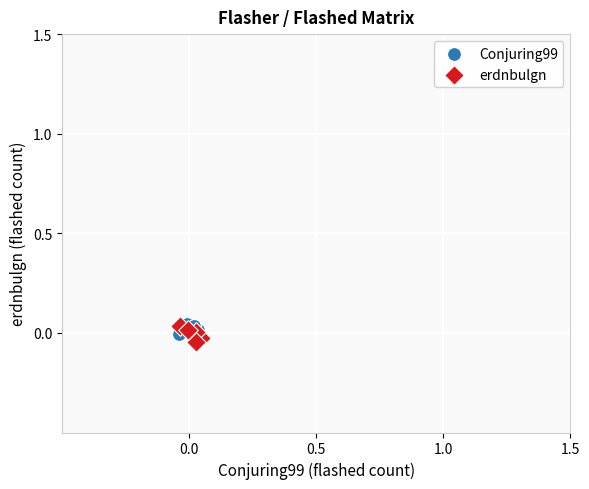

What are all the series names shown in the legend?

Conjuring99, erdnbulgn